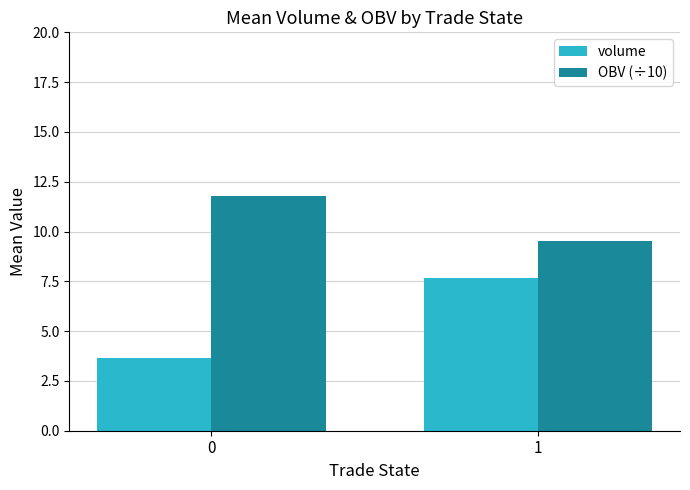

Which series has the largest range (max minus min)?

volume